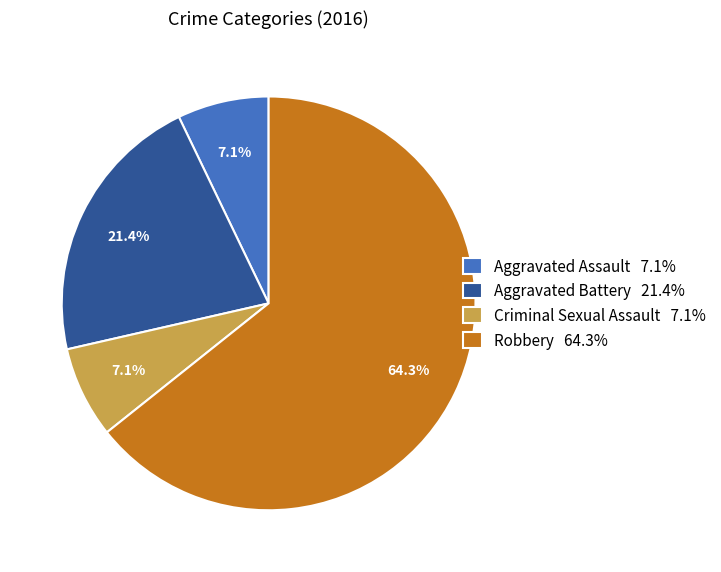

Is it true that Robbery is 64% of the pie?

True